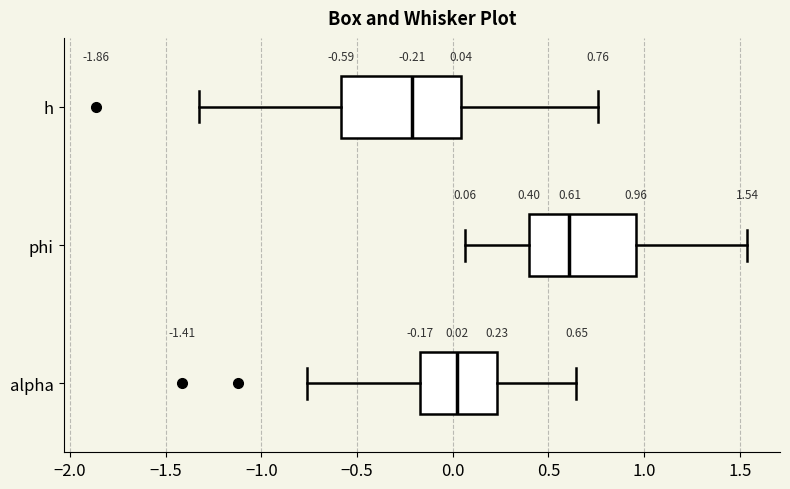

Comparing the boxes themselves (not the whiskers), which one is the widest?

h